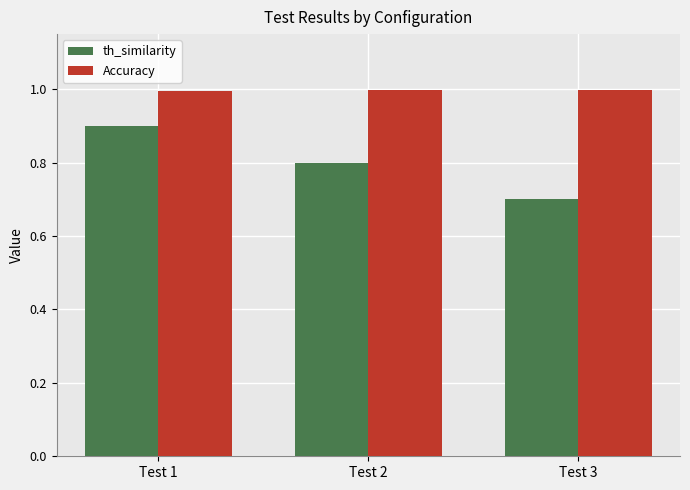

What is the difference between the highest and lowest values at Test 2?

0.2